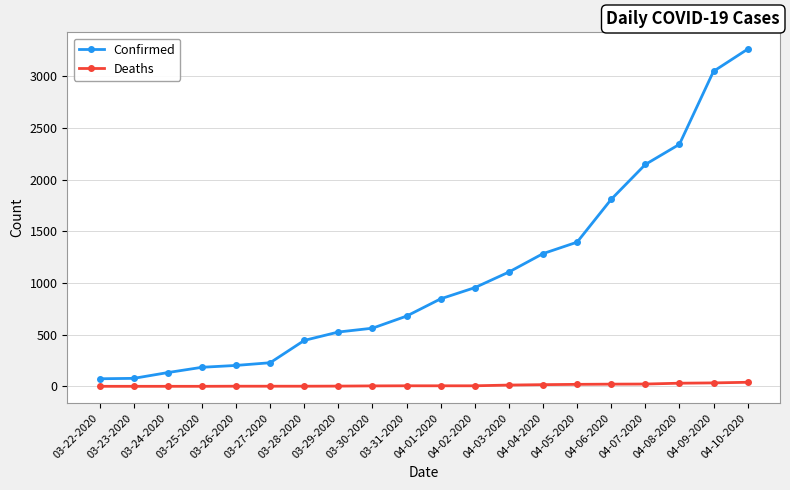

Does the chart display data point markers on the line(s)?

Yes